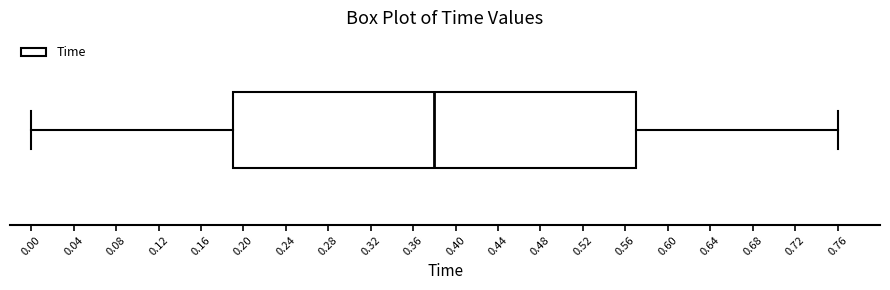

Where does the median line of the box sit on the x-axis? The values are not printed on the chart, so give them approximately, as read against the axis.

0.38